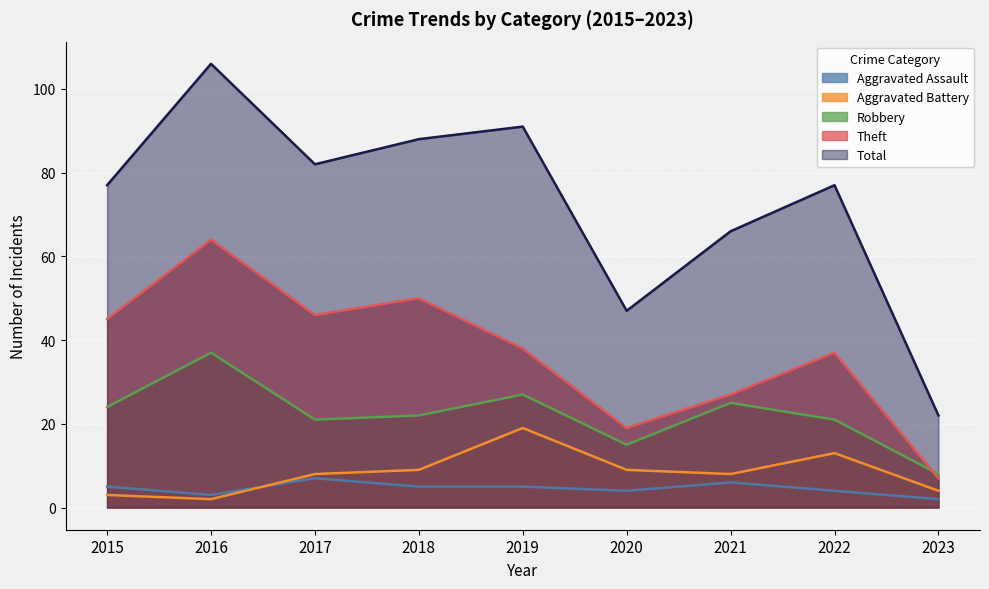

How many lines are shown in the chart?

5